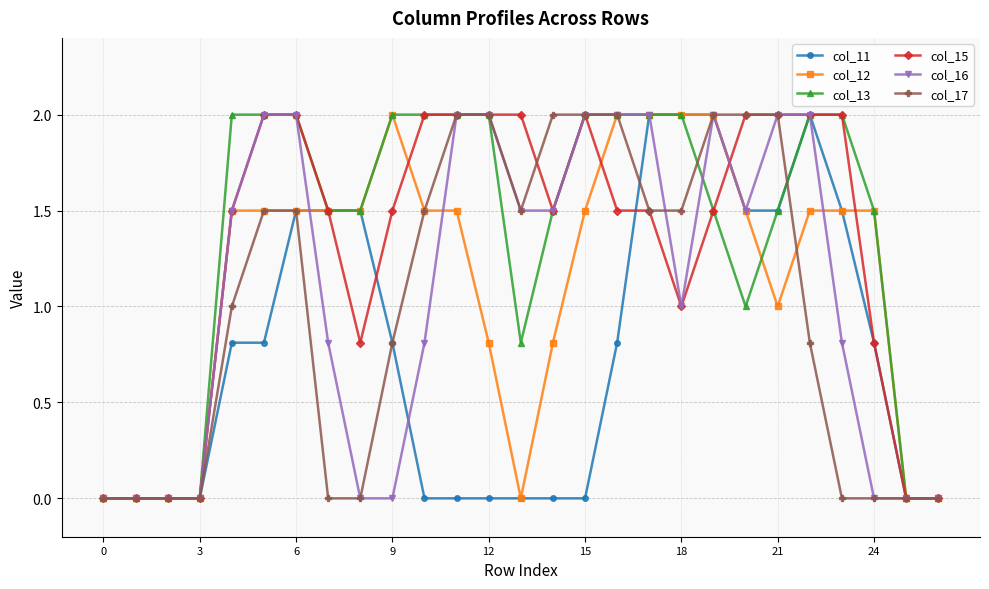

In col_12, how many points are higher than both neighbors (excluding endpoints)?

1